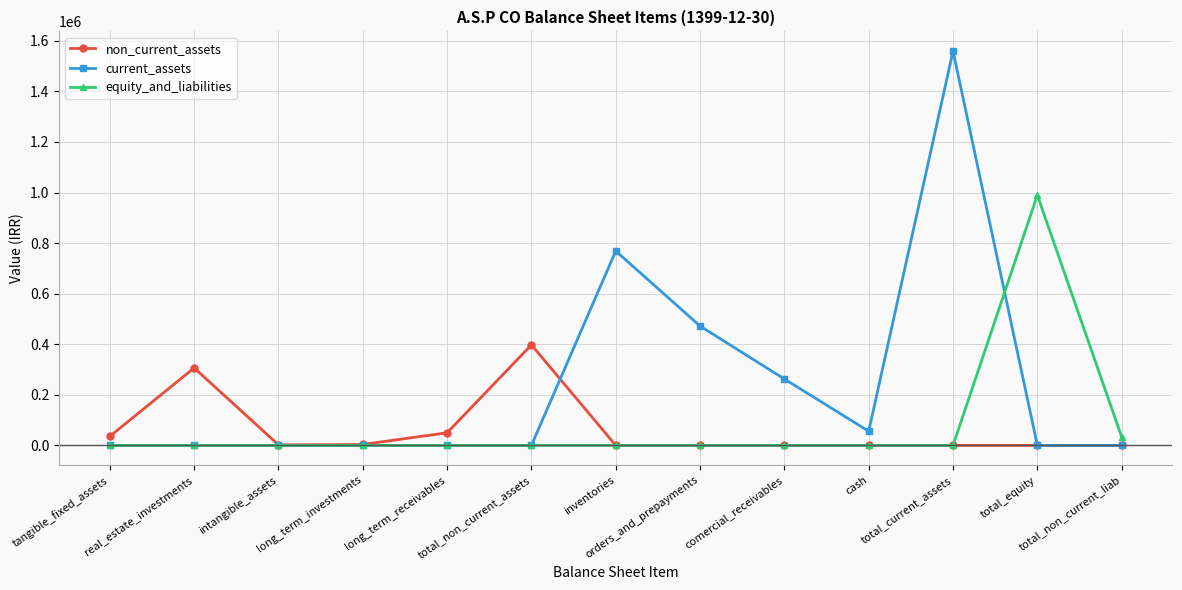

List the series in order of their peak value, highest first.

current_assets, equity_and_liabilities, non_current_assets